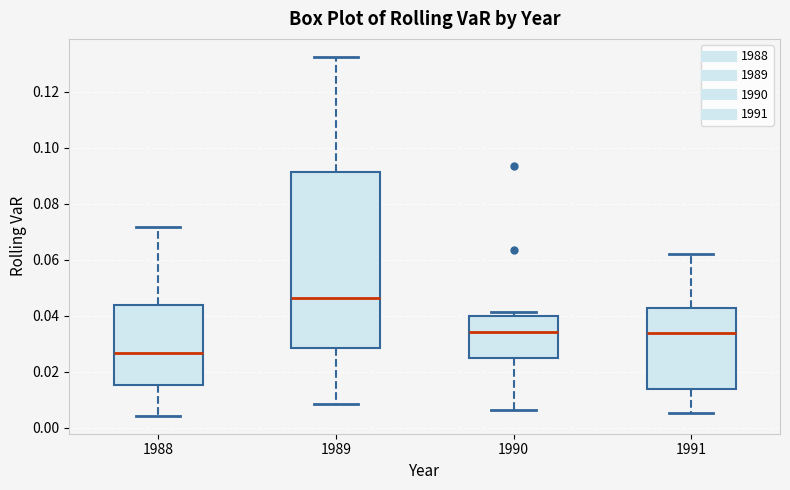

Where is the lower edge of the box at x = 1989 on the y-axis? The values are not printed on the chart, so give them approximately, as read against the axis.

0.028